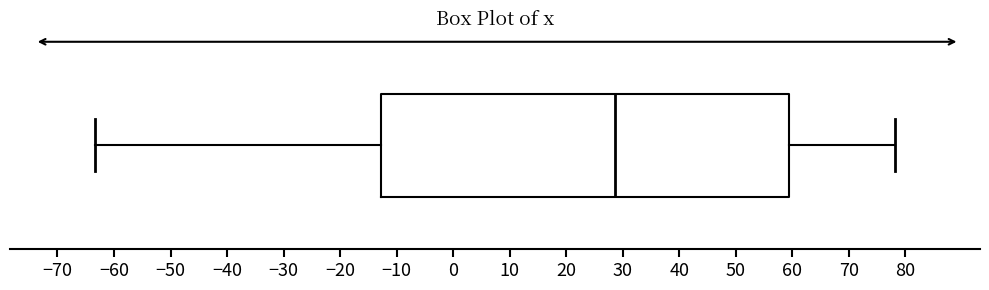

Read this box plot against the x-axis: the position of the median line, the range covered by the box, and the ends of both whiskers. The values are not printed on the chart, so give them approximately, as read against the axis.

median 29, box -13 to 59, whiskers -63 to 78